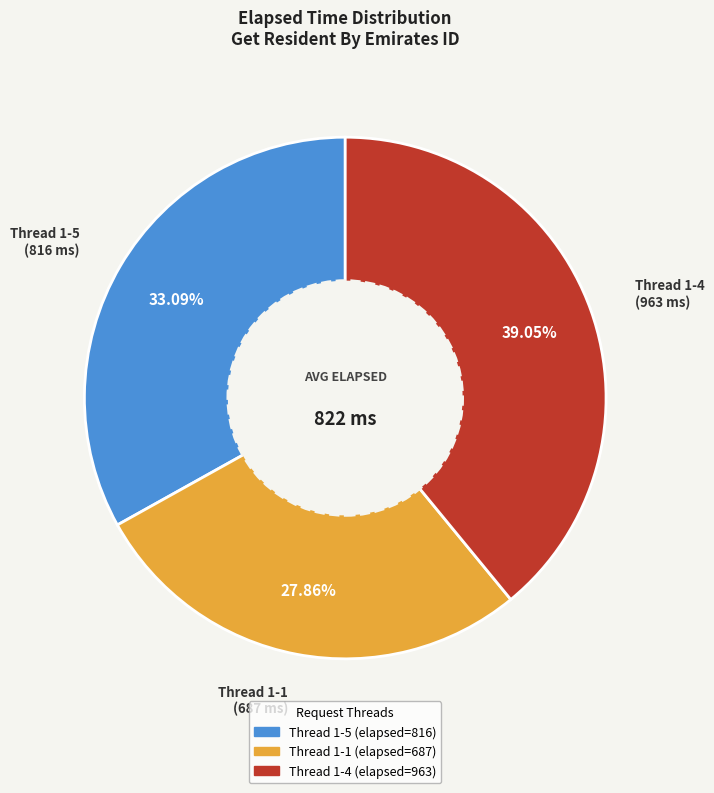

Approximately how many times larger is the value at Thread 1-4 (963 ms) compared to Thread 1-1 (687 ms)?

1.4